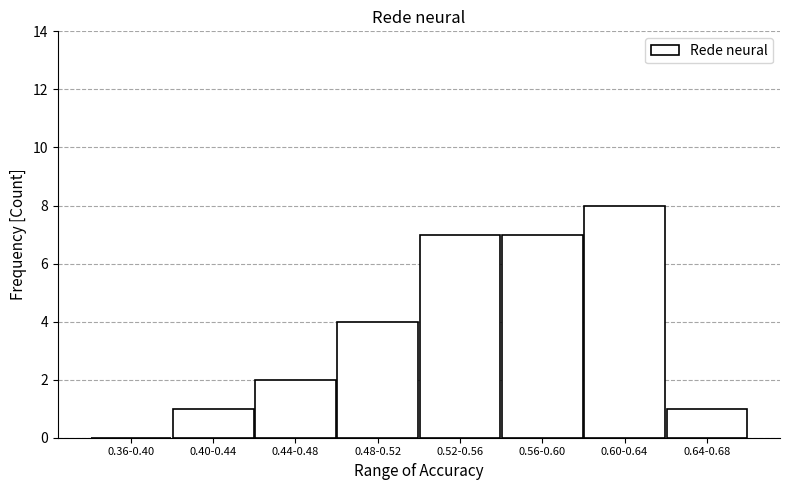

Reading left to right, what are all the values shown in this chart?

0.36-0.40=0	0.40-0.44=1	0.44-0.48=2	0.48-0.52=4	0.52-0.56=7	0.56-0.60=7	0.60-0.64=8	0.64-0.68=1